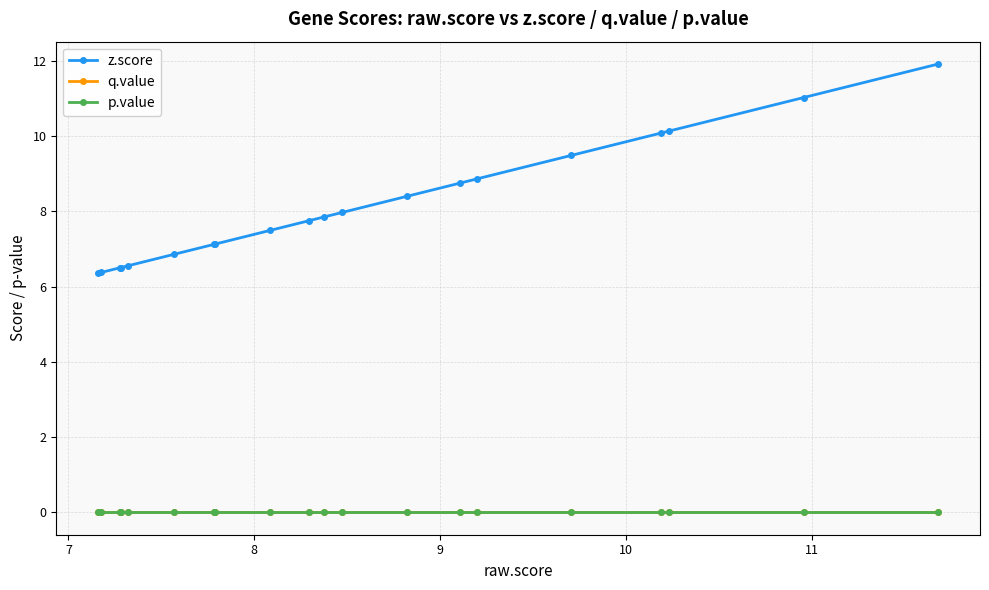

What is the greatest value displayed?

11.9